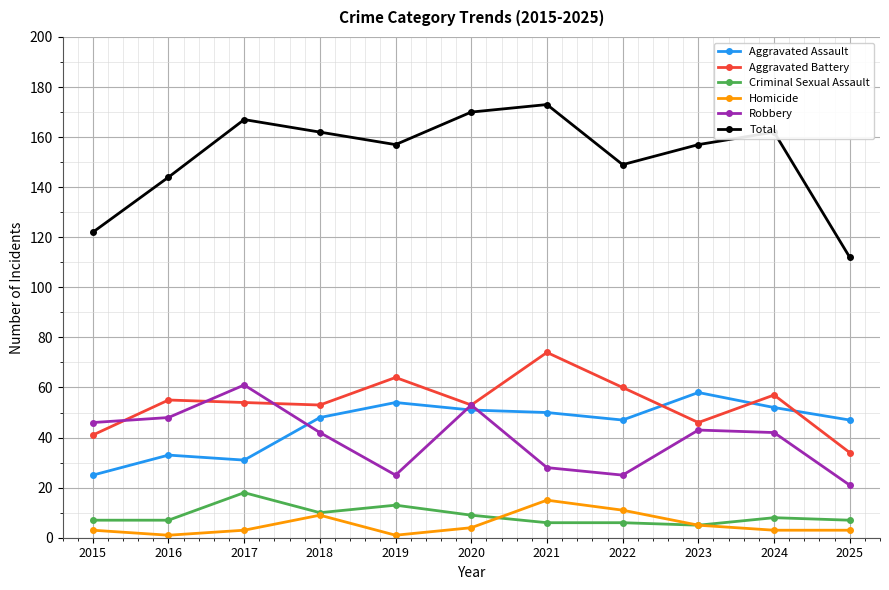

What is the average value of the Total series?

152